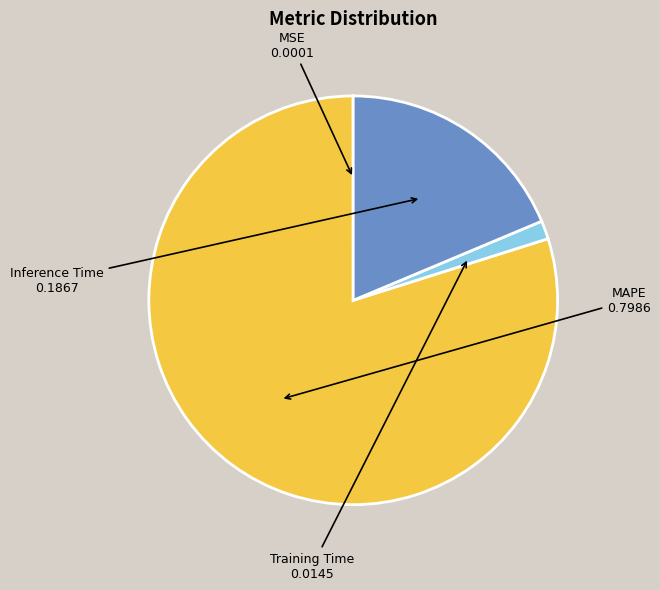

Which category has the biggest portion of the pie?

MAPE